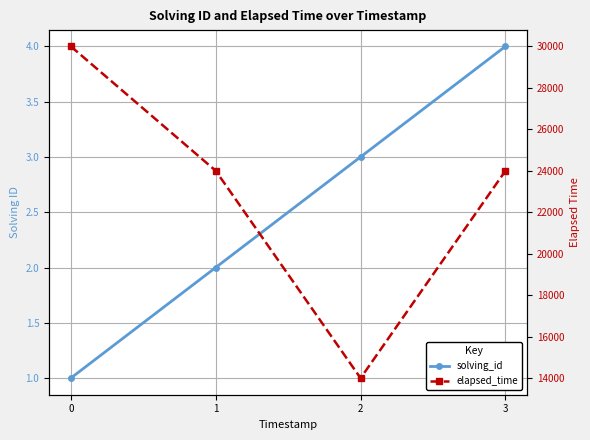

What is the difference between the solving_id values at 2 and 0?

2